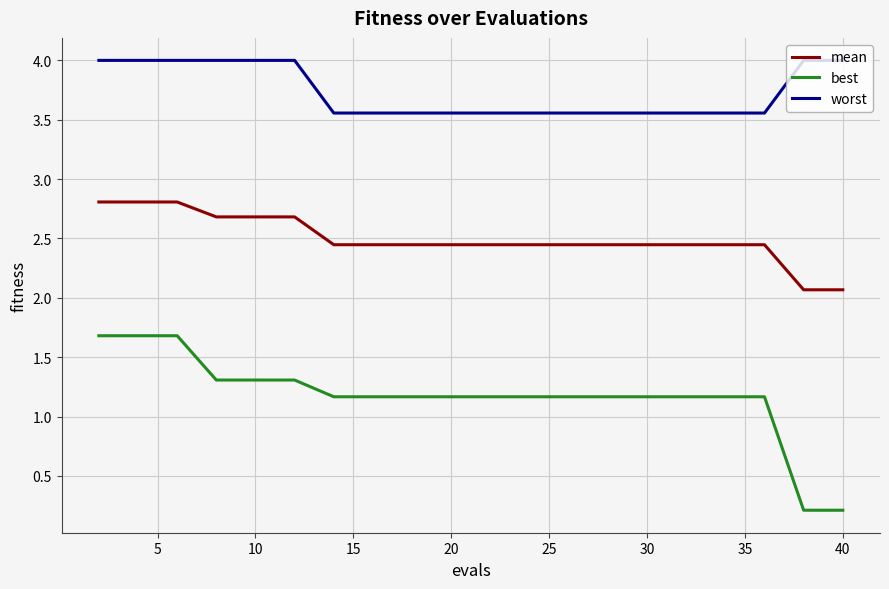

Rank the series by their maximum value, from lowest to highest.

best, mean, worst